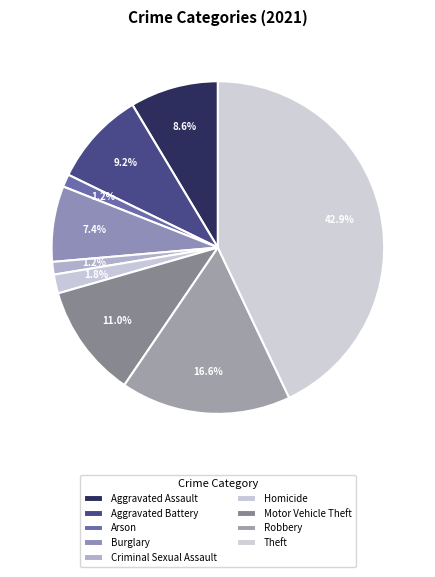

Count the number of slices in the pie.

9